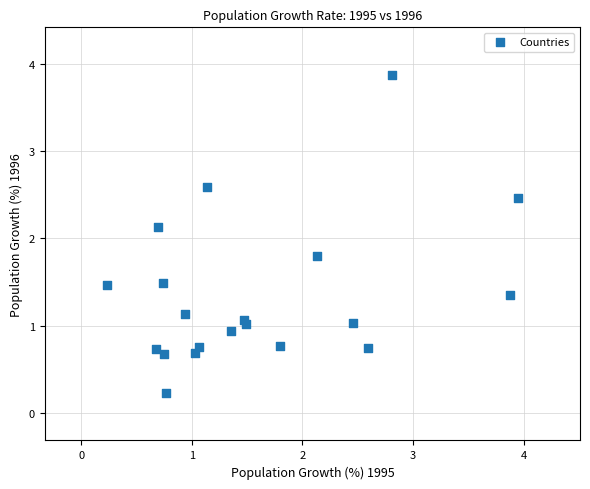

What Y value in the scatter plot is closest to 2?

2.1